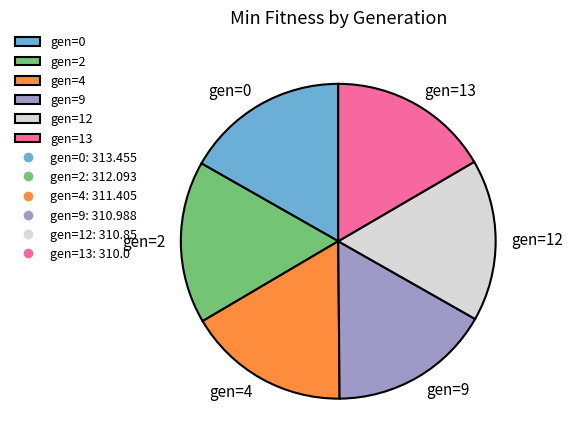

The gen=2 slice represents 17% of the pie. True or false?

True